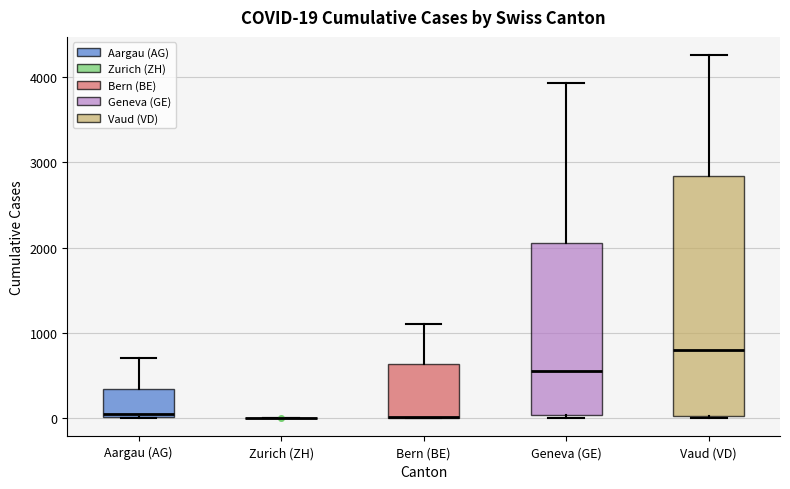

Which box is the tallest, from its lower edge to its upper edge?

Vaud (VD)